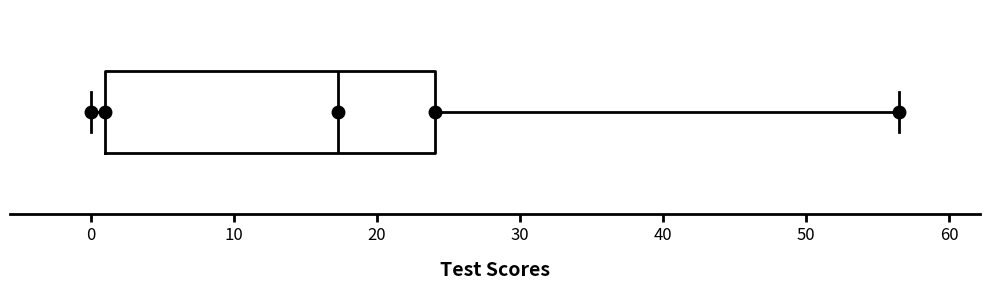

Where does the right whisker of the box end on the x-axis? The values are not printed on the chart, so give them approximately, as read against the axis.

57